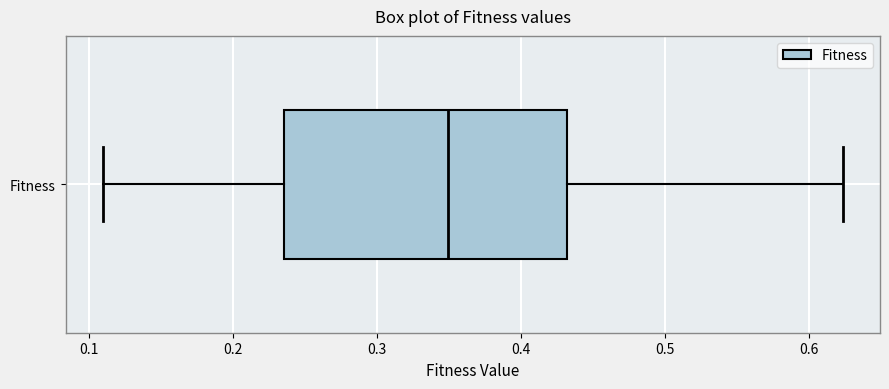

Read this box plot against the x-axis: the position of the median line, the range covered by the box, and the ends of both whiskers. The values are not printed on the chart, so give them approximately, as read against the axis.

median 0.35, box 0.24 to 0.43, whiskers 0.11 to 0.62